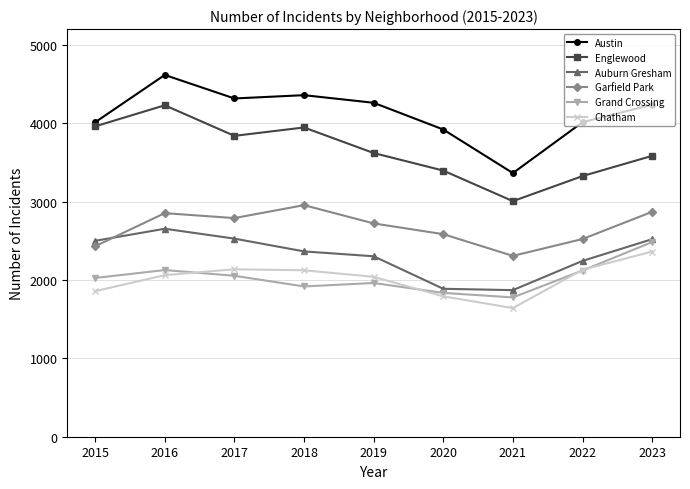

Read the Chatham value at 2020, to the nearest 50.

1800